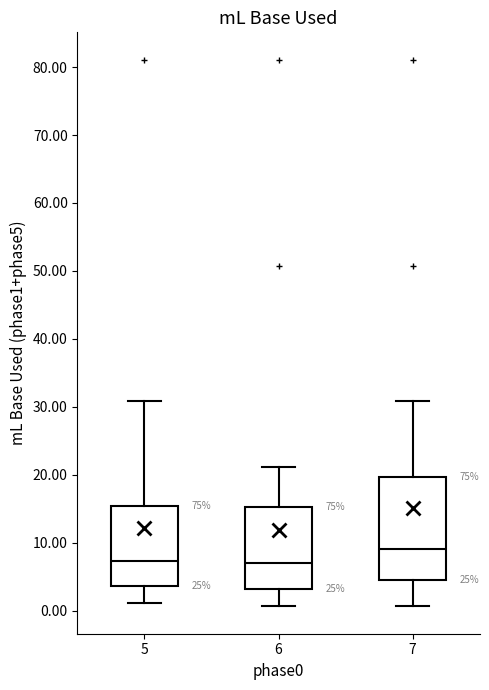

Which box is the tallest, from its lower edge to its upper edge?

7